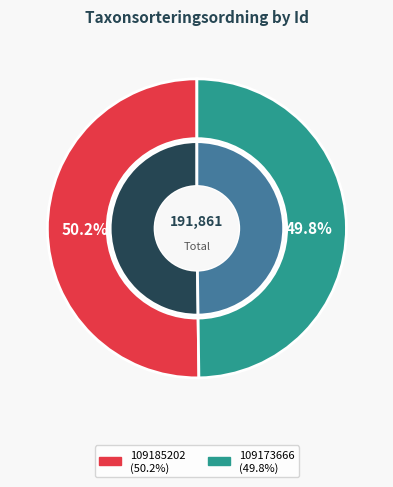

To the nearest percent, what percentage of the pie is 109173666?

50%